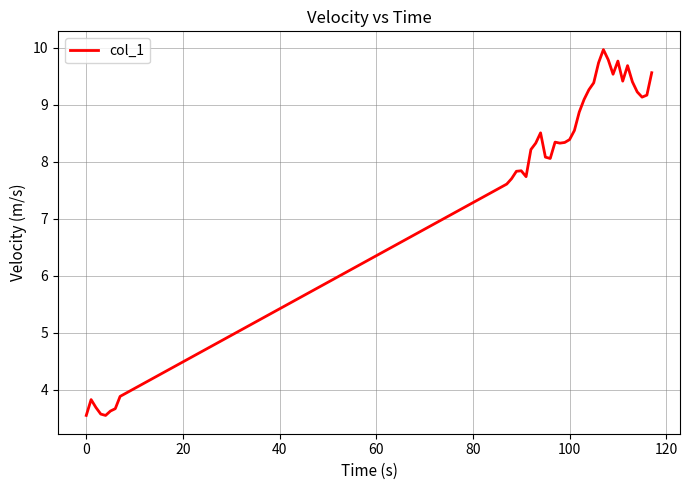

What is the smallest value displayed?

3.5